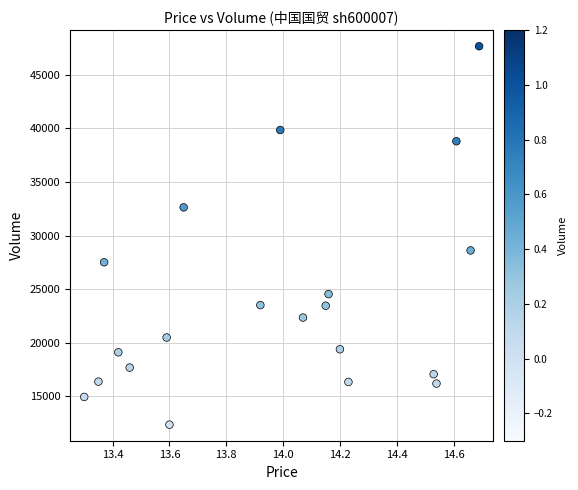

What is the range of Y values (max minus min)?

35301